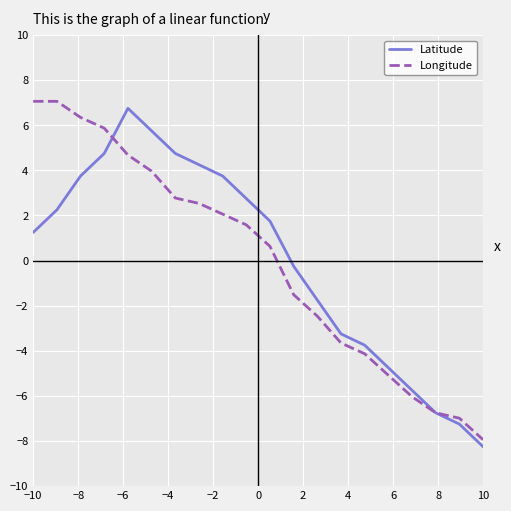

Does the chart display data point markers on the line(s)?

No